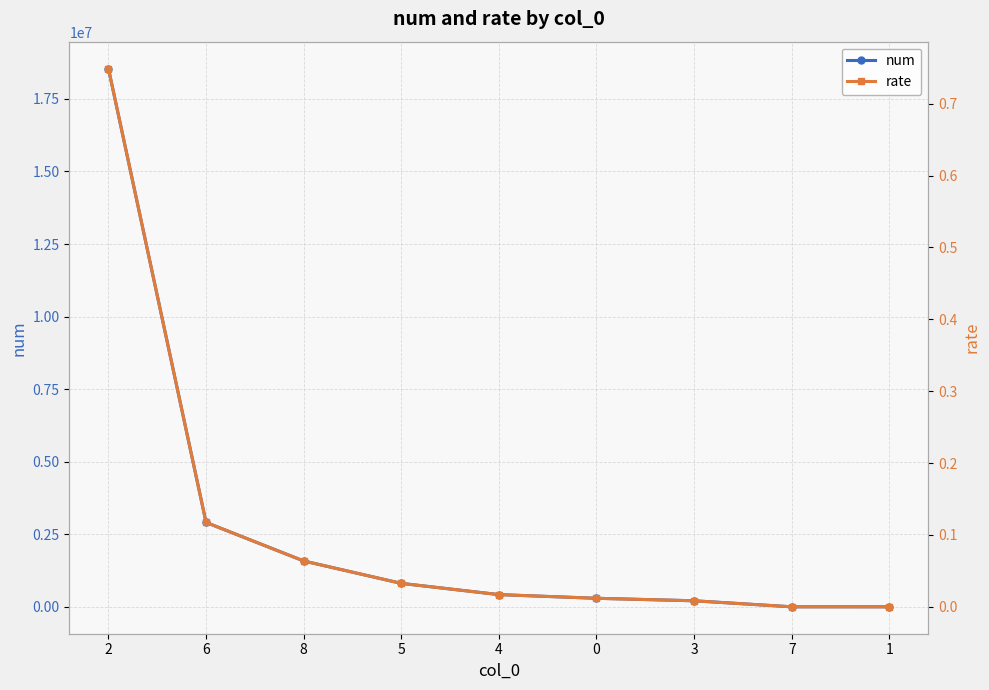

Rank the series by their average value, from lowest to highest.

rate, num